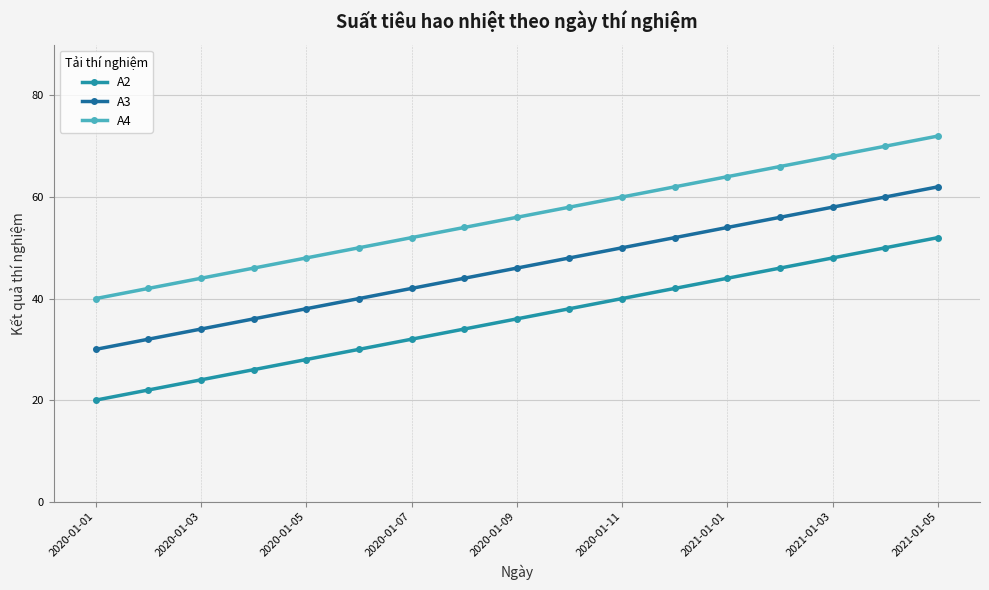

Which series has the largest total across all categories?

A4